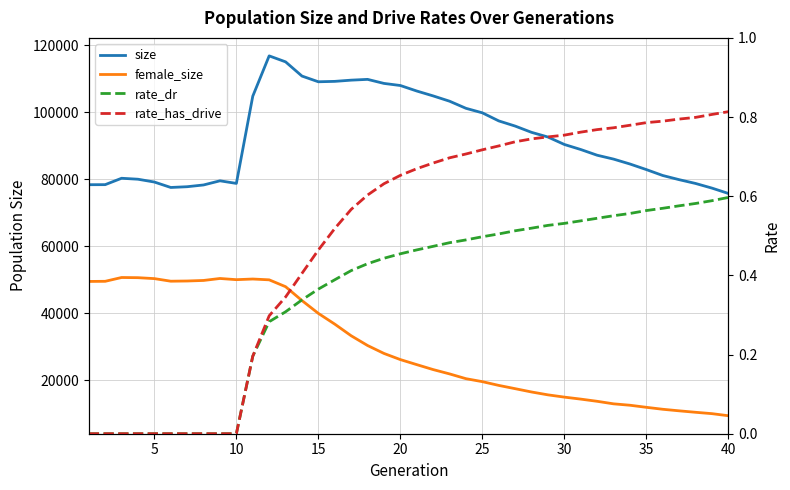

The value of rate_has_drive at 10 is 0.0. True or false?

True